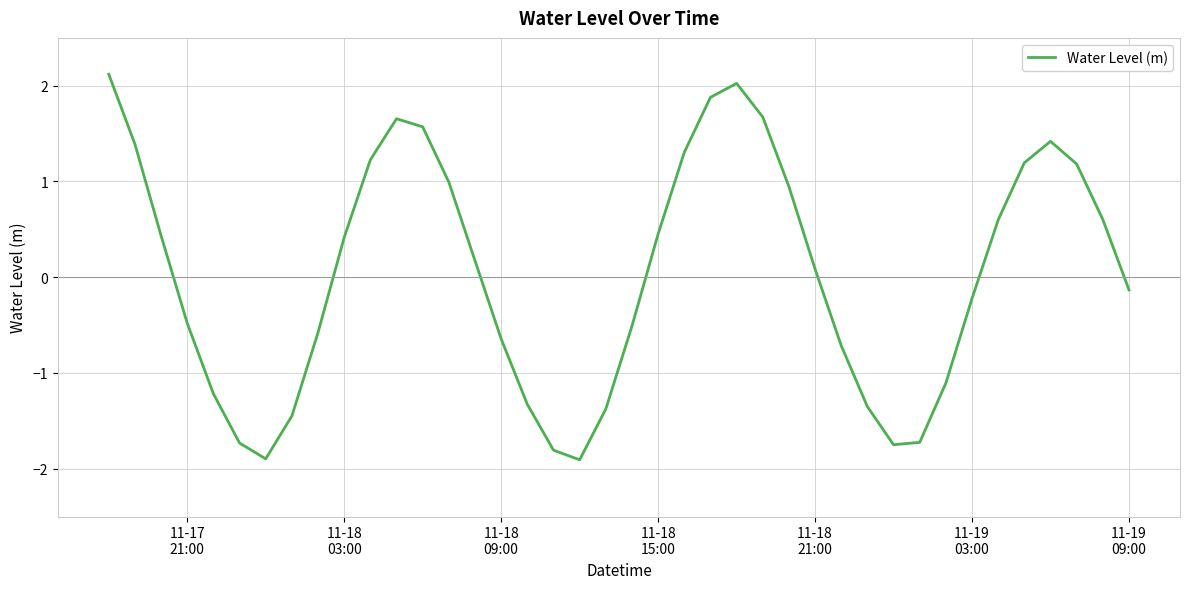

What is the difference between the maximum and minimum values?

4.0